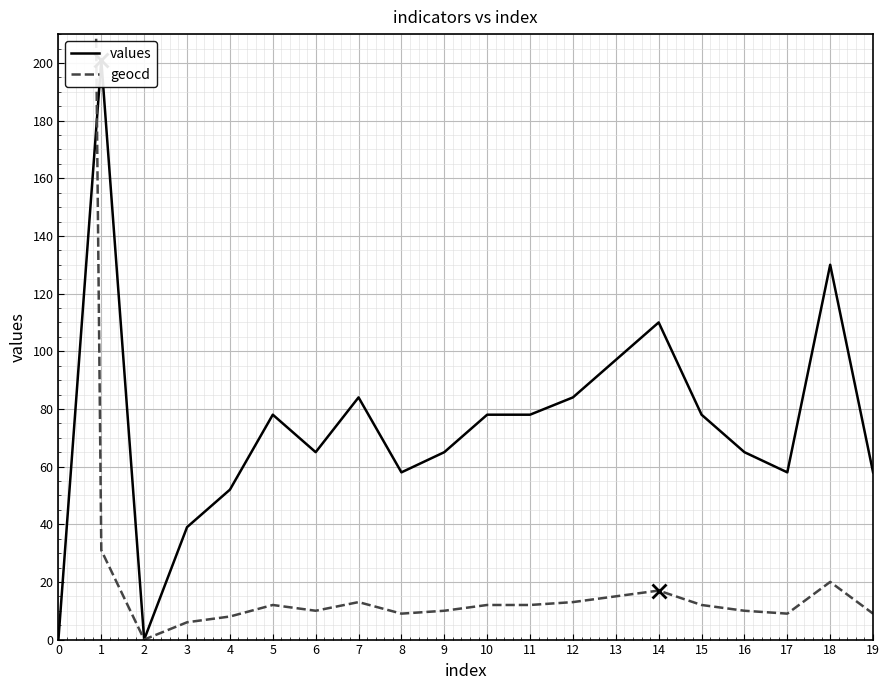

The geocd series shows 4 at 6. True or false?

False